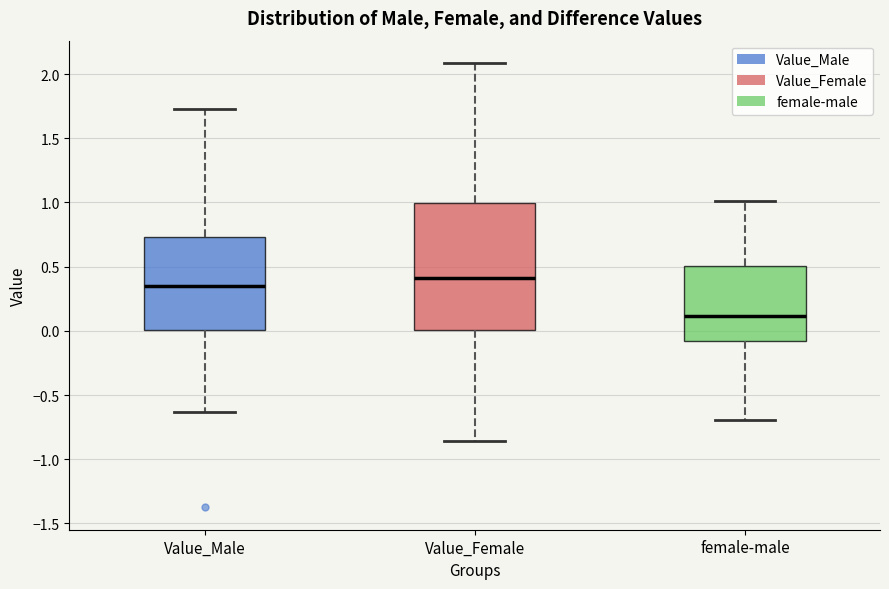

Which box has the lowest median line?

female-male